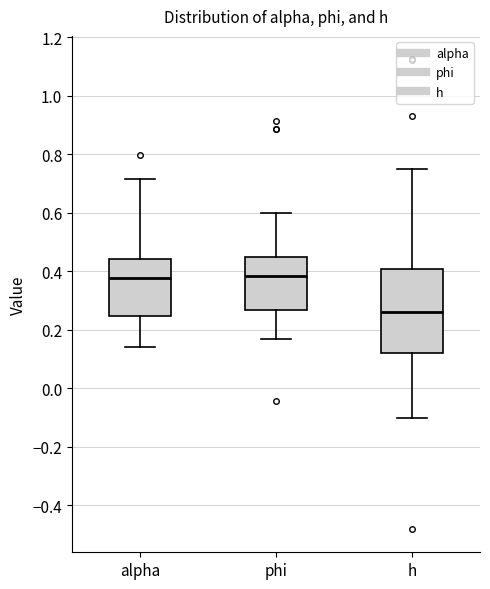

Which box has the lowest median line?

h